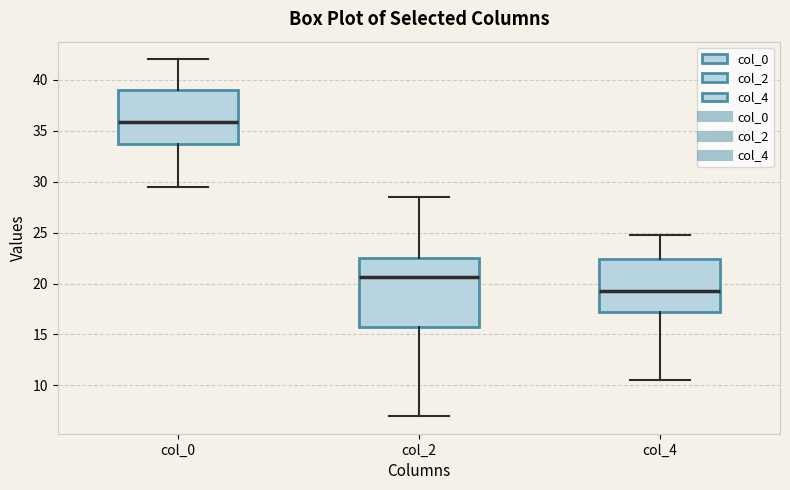

Which box is the tallest, from its lower edge to its upper edge?

col_2